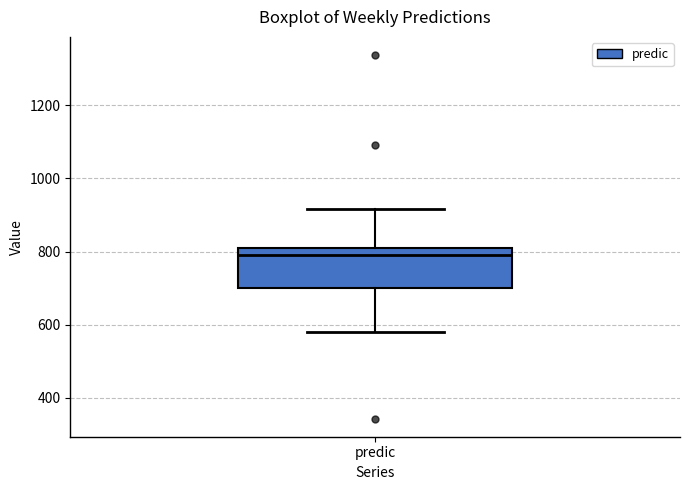

Where is the lower edge of the box for predic on the y-axis? The values are not printed on the chart, so give them approximately, as read against the axis.

700